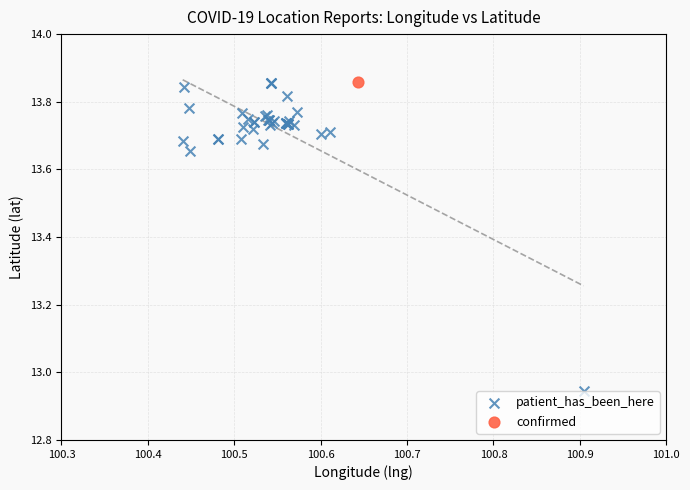

What are all the series names shown in the legend?

patient_has_been_here, confirmed